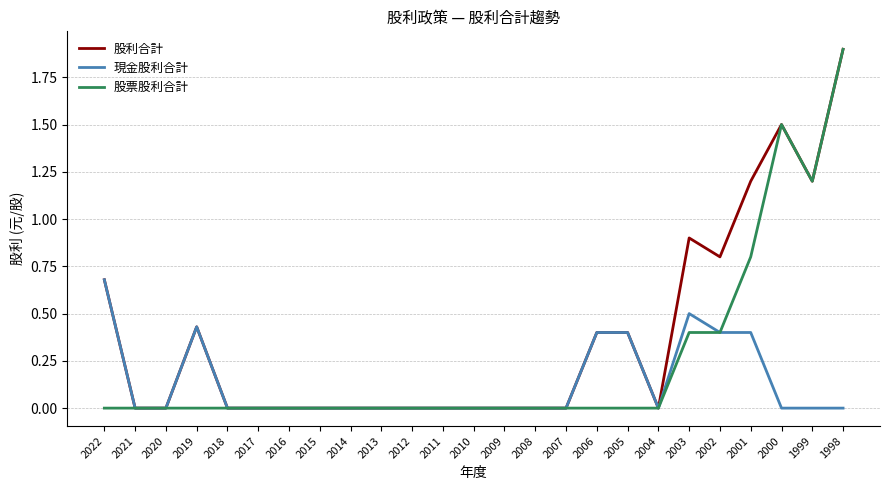

At which category is the sum across all series the highest?

1998